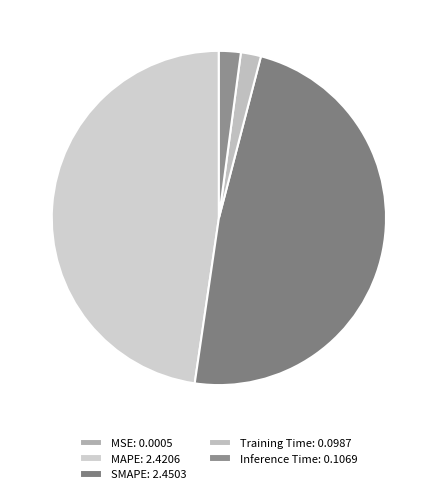

The MAPE slice represents 48% of the pie. True or false?

True